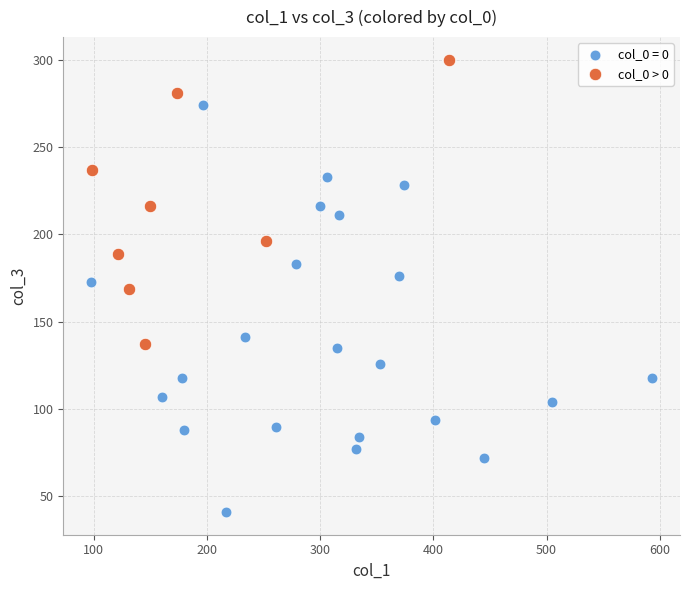

Which series reaches the minimum Y coordinate?

col_0 = 0